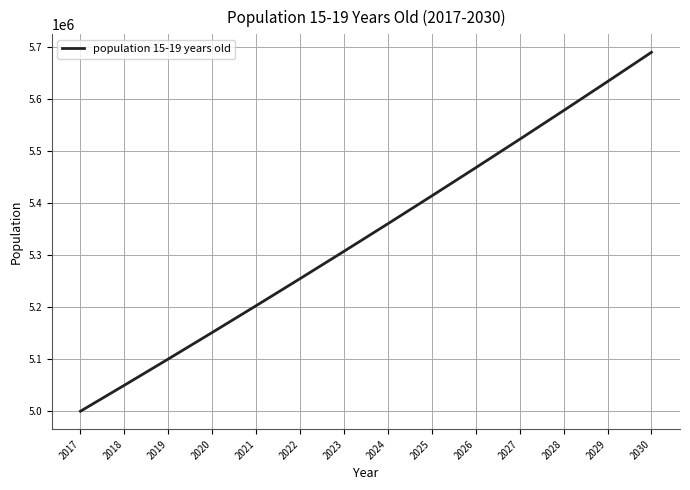

True or false: the data has more than 1 interior local peaks.

False